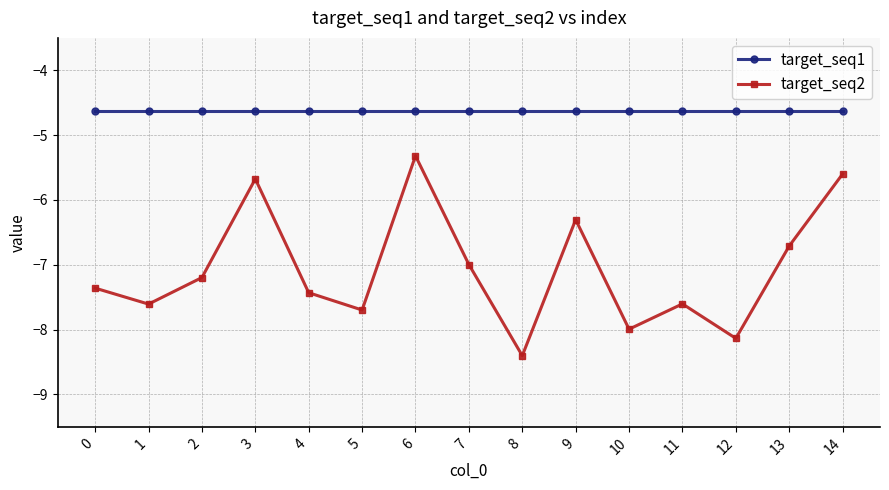

At 11, list the series in order from largest to smallest.

target_seq1, target_seq2